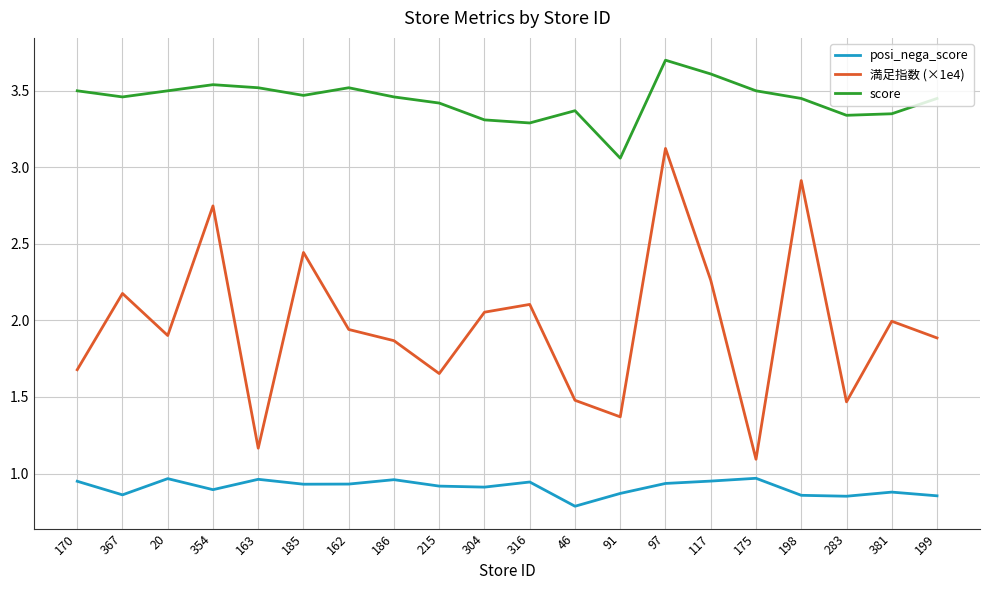

Rank the series by their maximum value, from lowest to highest.

posi_nega_score, 満足指数 (×1e4), score